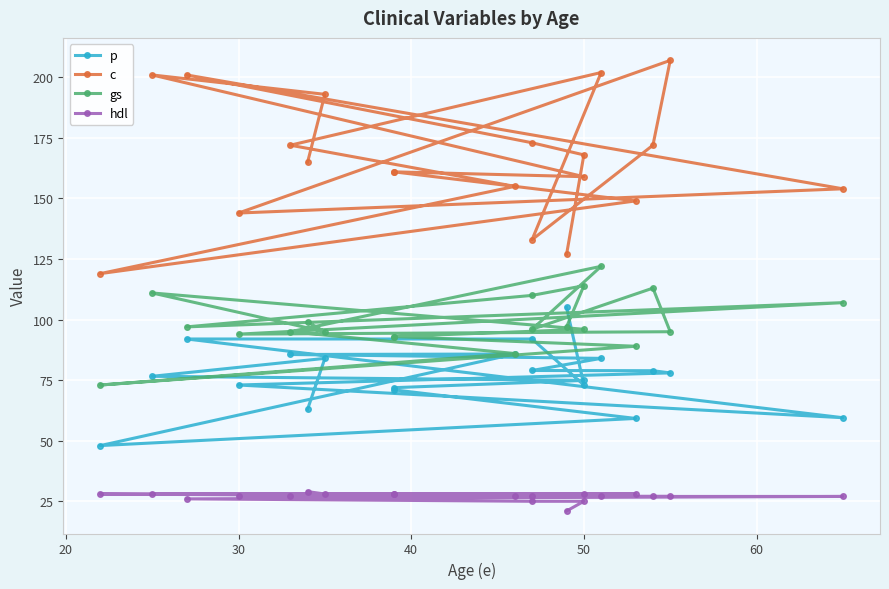

What is the difference between the second highest and second lowest values in the hdl series?

3.0